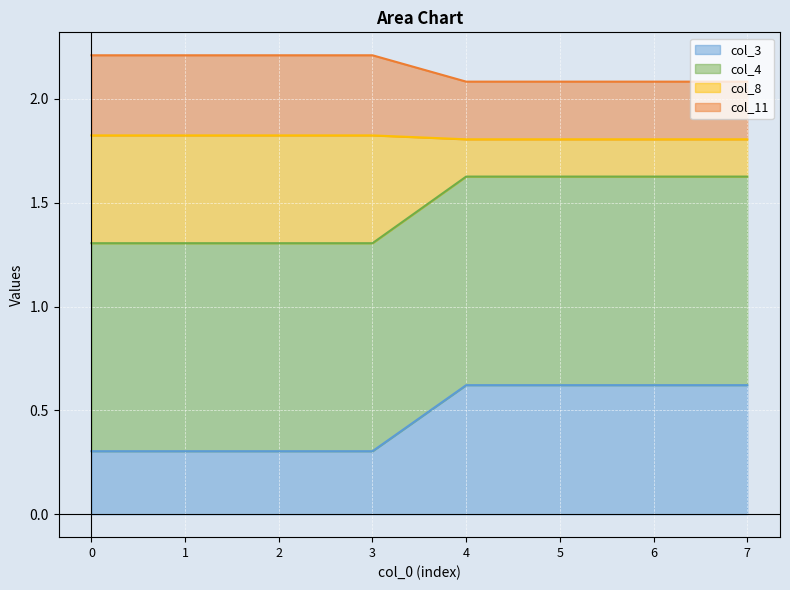

Which has a higher value, 5 or 3?

5